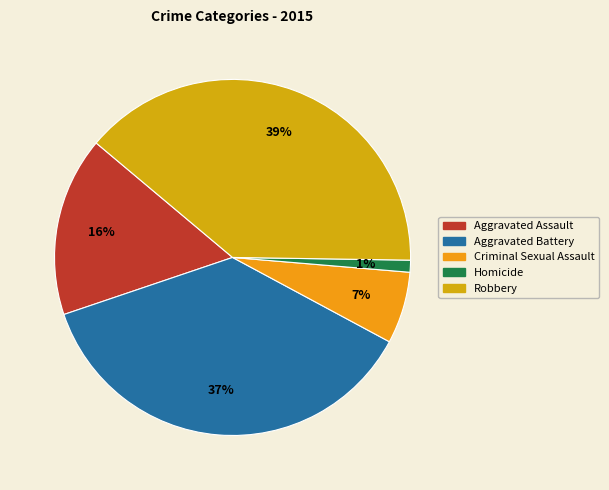

Does Aggravated Battery represent more than half of the total?

No